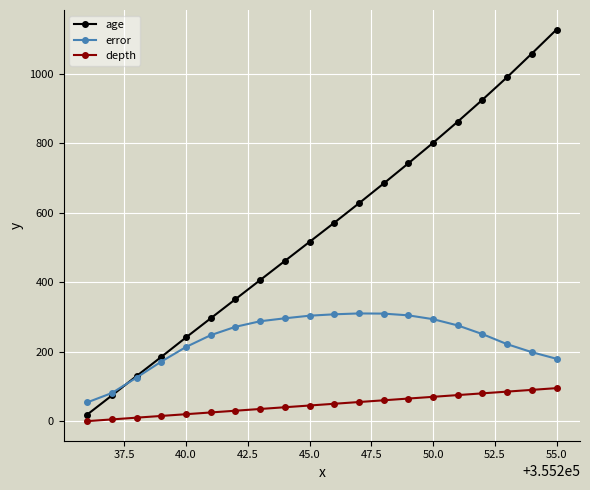

Which series has the largest total across all categories?

age